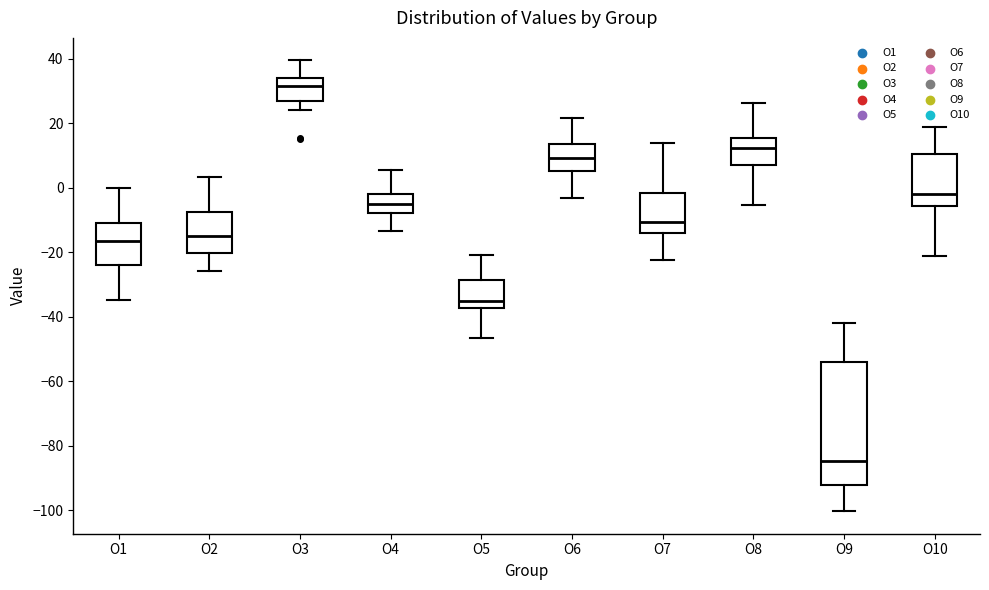

Which box's median line is the lowest?

O9